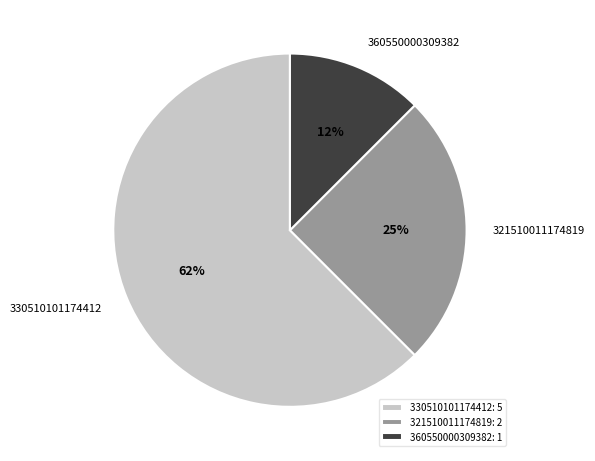

Count the number of slices in the pie.

3